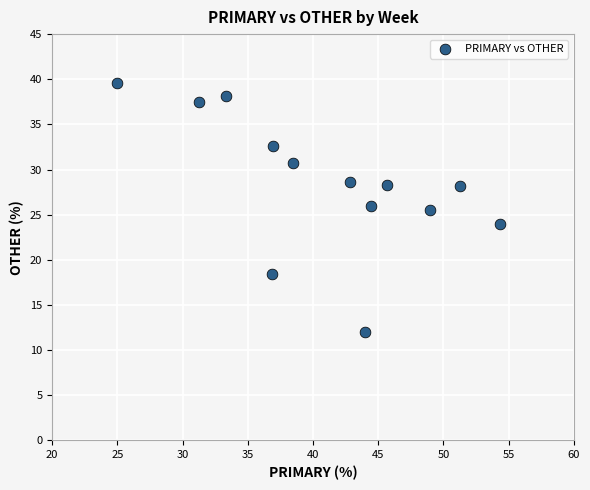

What is the range of Y values (max minus min)?

27.6